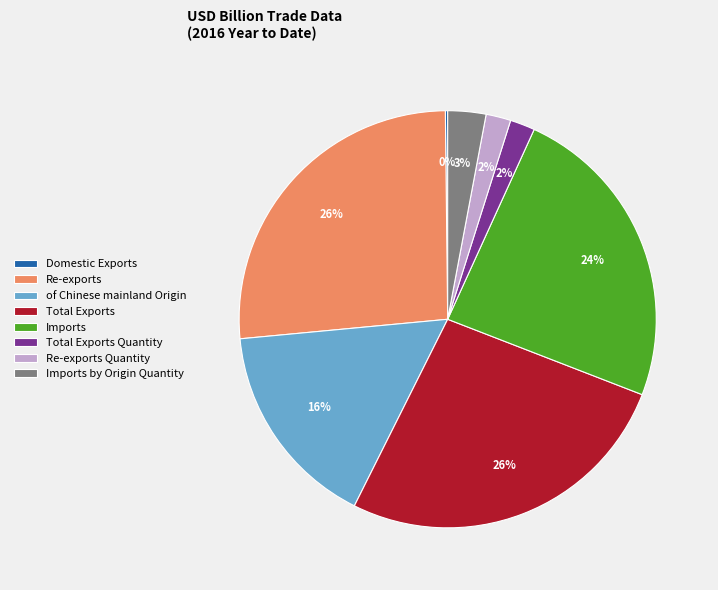

Between Total Exports and Imports by Origin Quantity, which is larger?

Total Exports